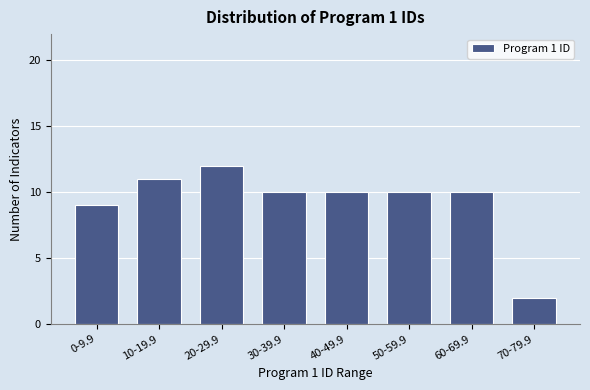

Reading right to left, what are all the values shown in this chart?

2	10	10	10	10	12	11	9